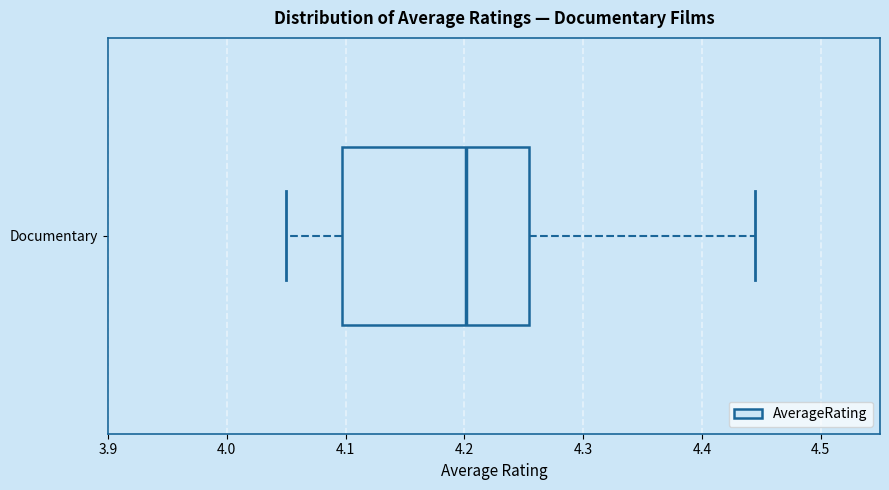

Transcribe this box plot: give where the median line is, the range the box spans, and where the two whiskers end, as read against the x-axis. The values are not printed on the chart, so give them approximately, as read against the axis.

median 4.20, box 4.10 to 4.25, whiskers 4.05 to 4.44